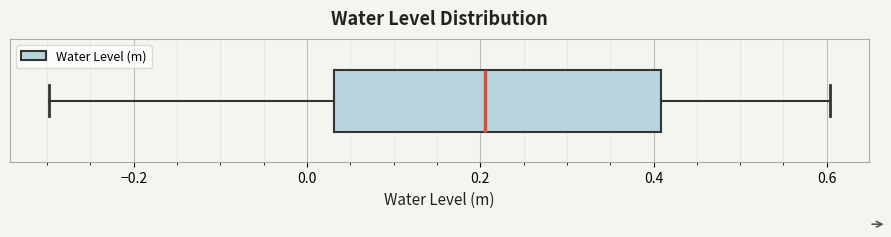

Transcribe this box plot: give where the median line is, the range the box spans, and where the two whiskers end, as read against the x-axis. The values are not printed on the chart, so give them approximately, as read against the axis.

median 0.20, box 0.04 to 0.40, whiskers -0.30 to 0.60